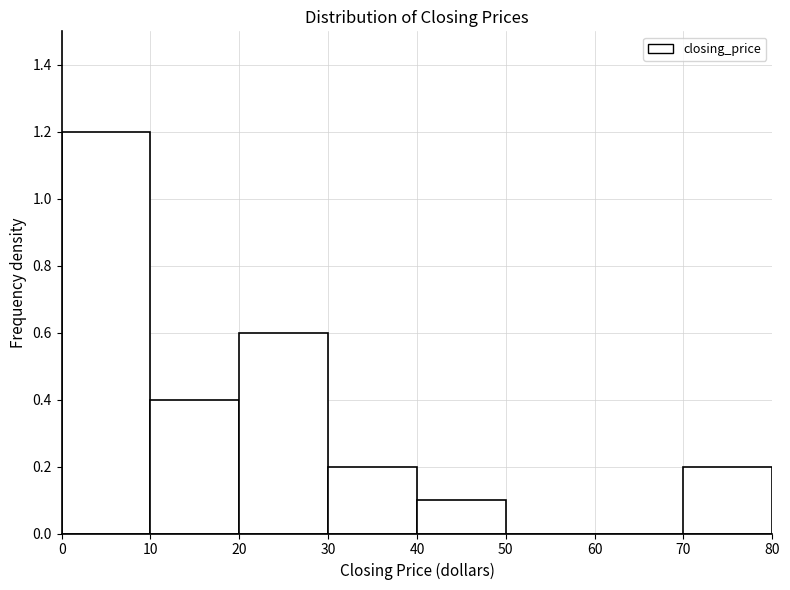

Which range on the x-axis has the tallest bar?

0 to 10